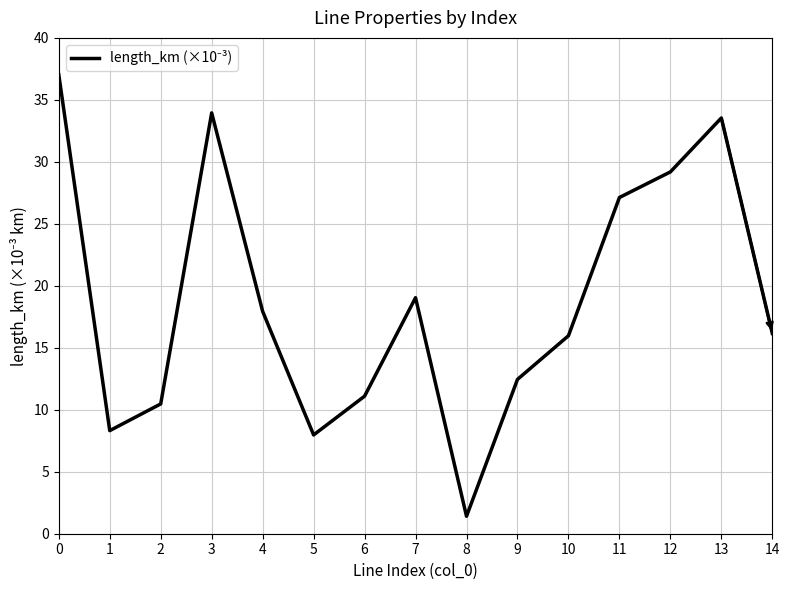

The chart shows a value of 33.5 at 13. True or false?

True